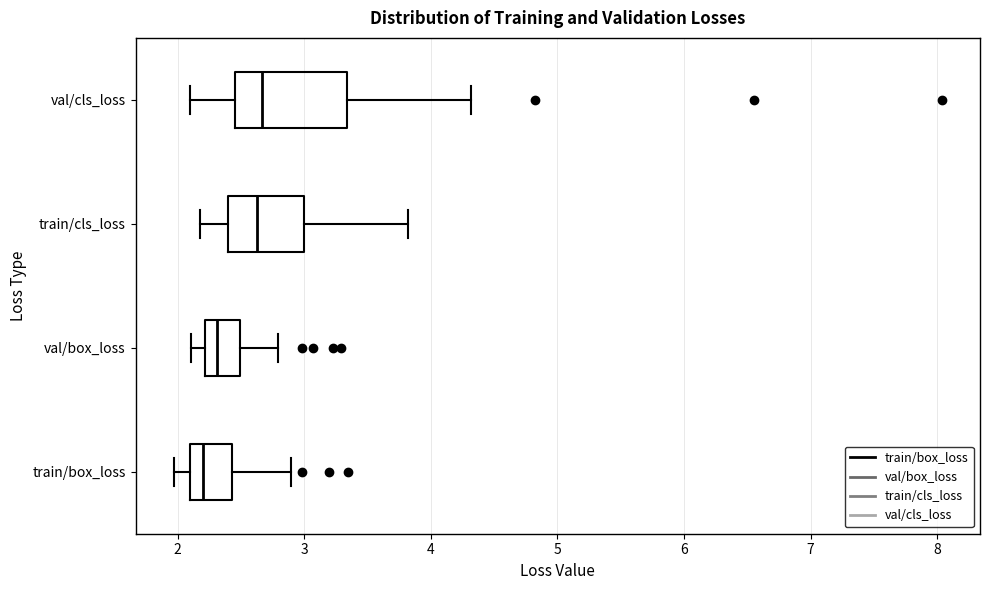

Which box's median line is the furthest to the left?

train/box_loss